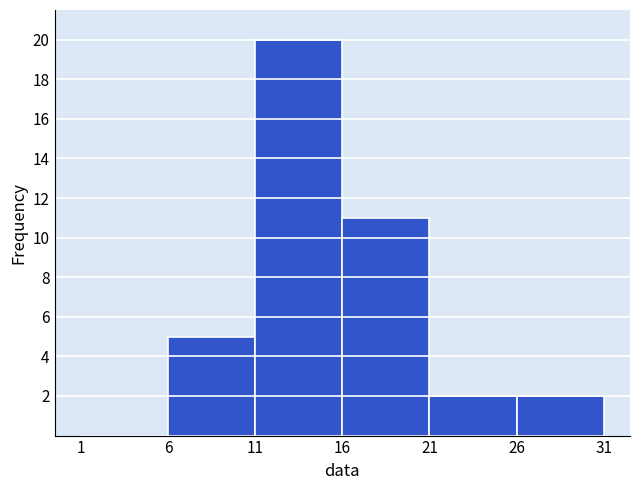

Over which range of the x-axis is the bar tallest?

11 to 16